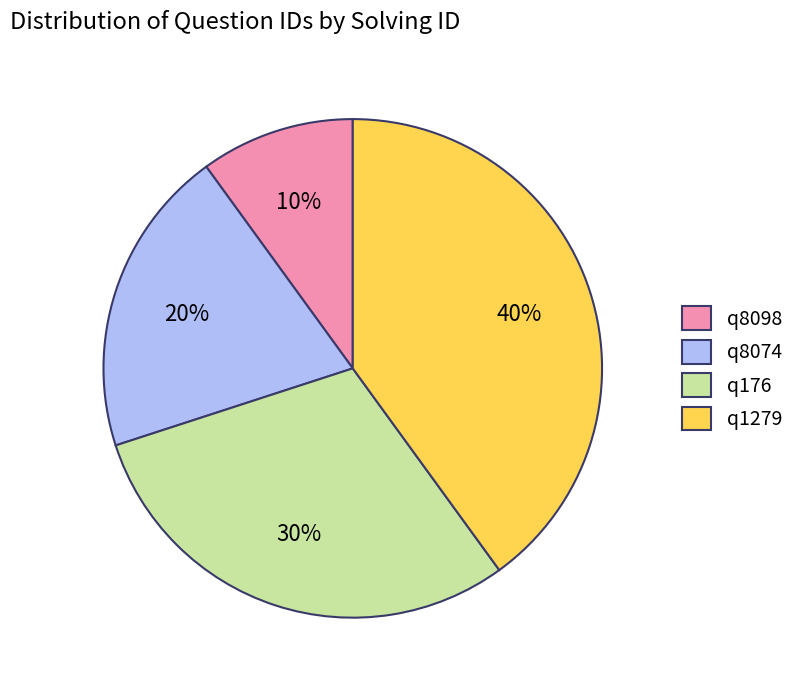

To the nearest percent, what is the combined percentage of q8074 and q8098?

30%